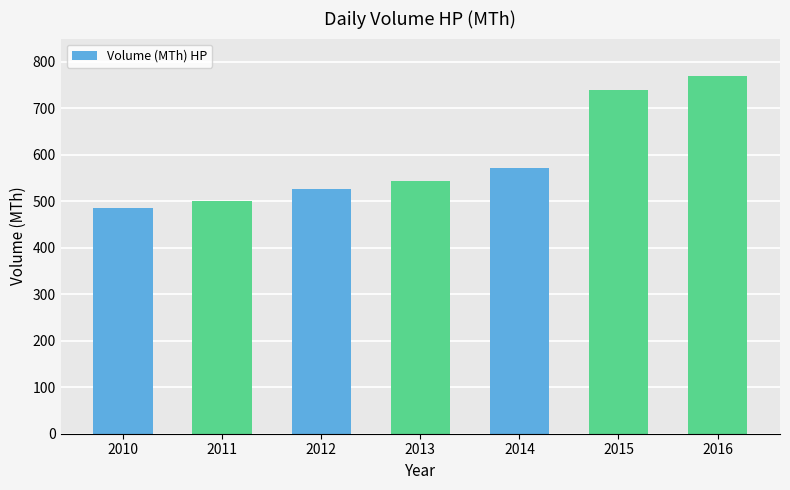

Reading left to right, extract all data points from this chart.

2010=485	2011=501	2012=527	2013=544	2014=571	2015=740	2016=770